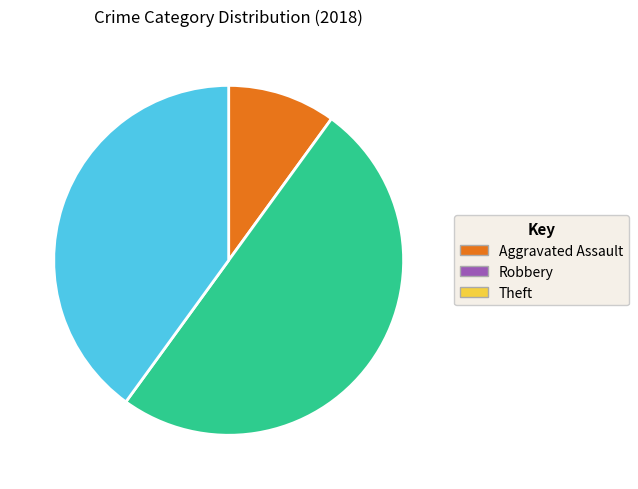

How many segments does this pie chart have?

3